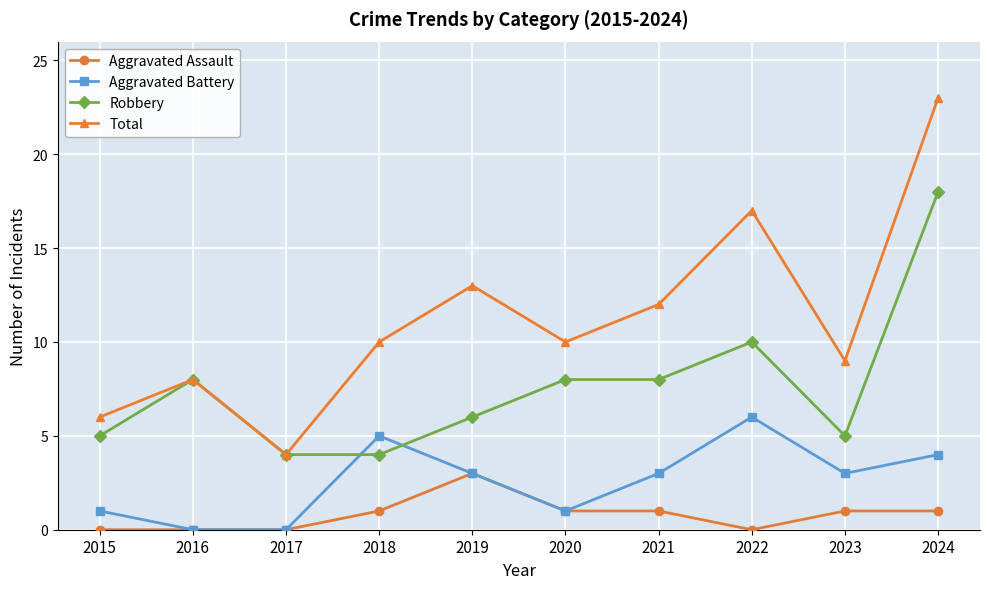

What are all the series names shown in the legend?

Aggravated Assault, Aggravated Battery, Robbery, Total